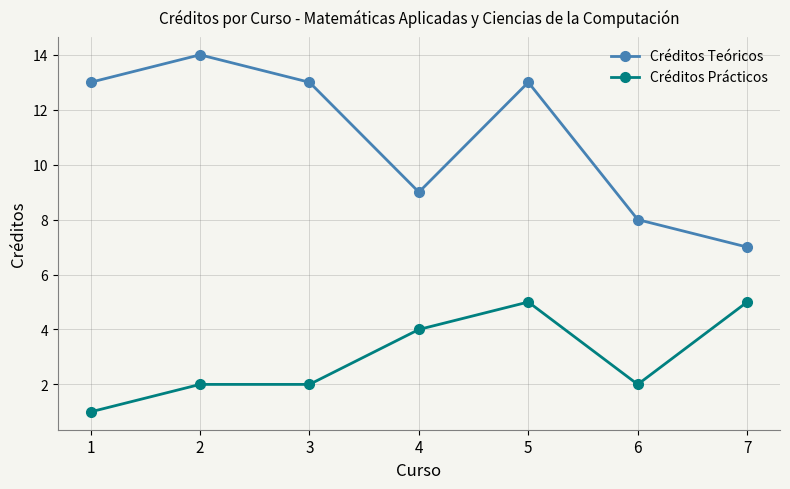

True or false: Créditos Teóricos and Créditos Prácticos intersect in this chart.

False